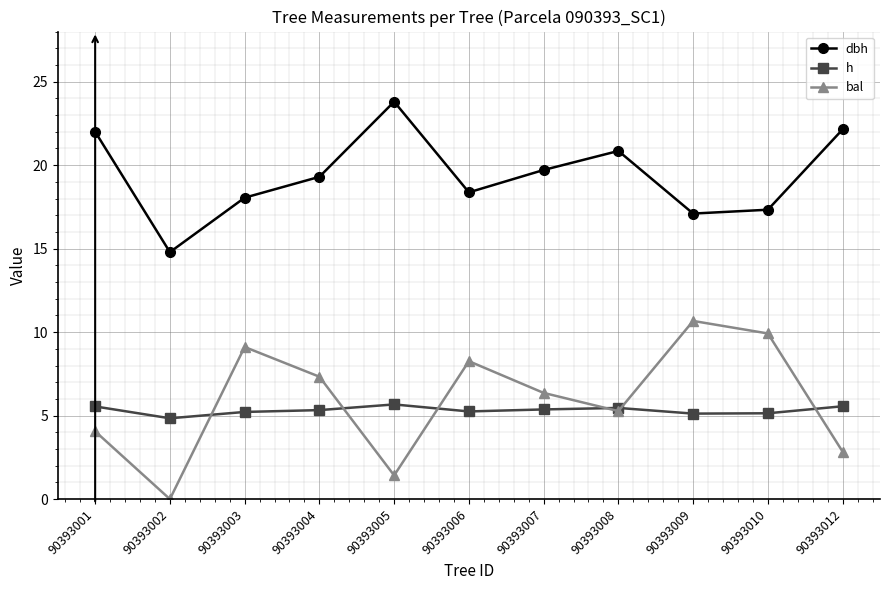

What is the average value of the h series?

5.3